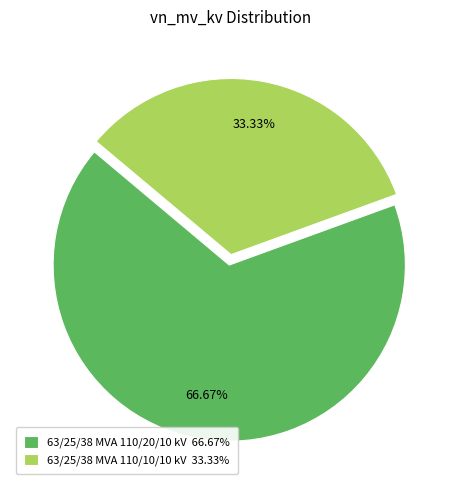

How many slices are in this pie chart?

2